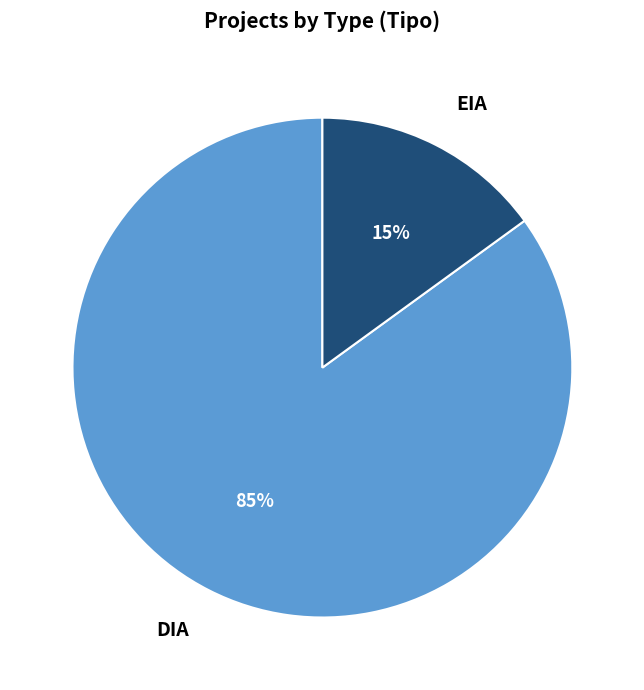

Which slice represents more than half of the pie?

DIA